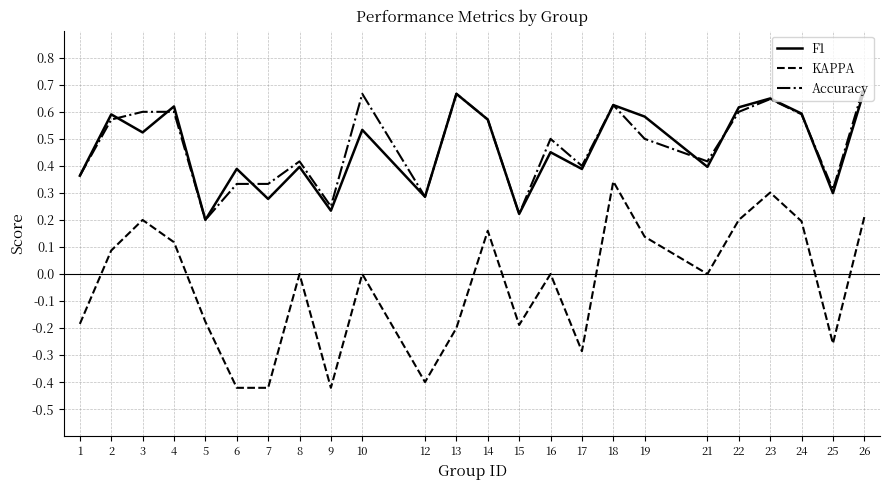

Which series has the largest range (max minus min)?

KAPPA